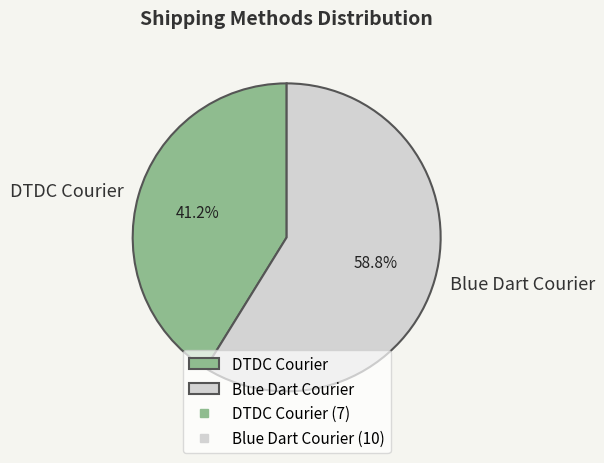

What is the total percentage of Blue Dart Courier and DTDC Courier?

100.0%